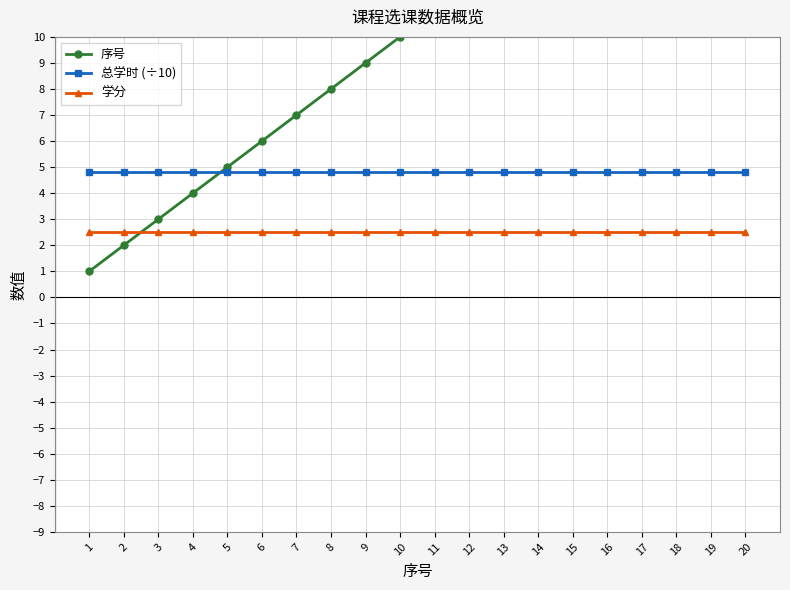

Reading left to right, extract all data points from this chart.

序号: 1.0	2.0	3.0	4.0	5.0	6.0	7.0	8.0	9.0	10.0	11.0	12.0	13.0	14.0	15.0	16.0	17.0	18.0	19.0	20.0
总学时 (÷10): 4.8	4.8	4.8	4.8	4.8	4.8	4.8	4.8	4.8	4.8	4.8	4.8	4.8	4.8	4.8	4.8	4.8	4.8	4.8	4.8
学分: 2.5	2.5	2.5	2.5	2.5	2.5	2.5	2.5	2.5	2.5	2.5	2.5	2.5	2.5	2.5	2.5	2.5	2.5	2.5	2.5